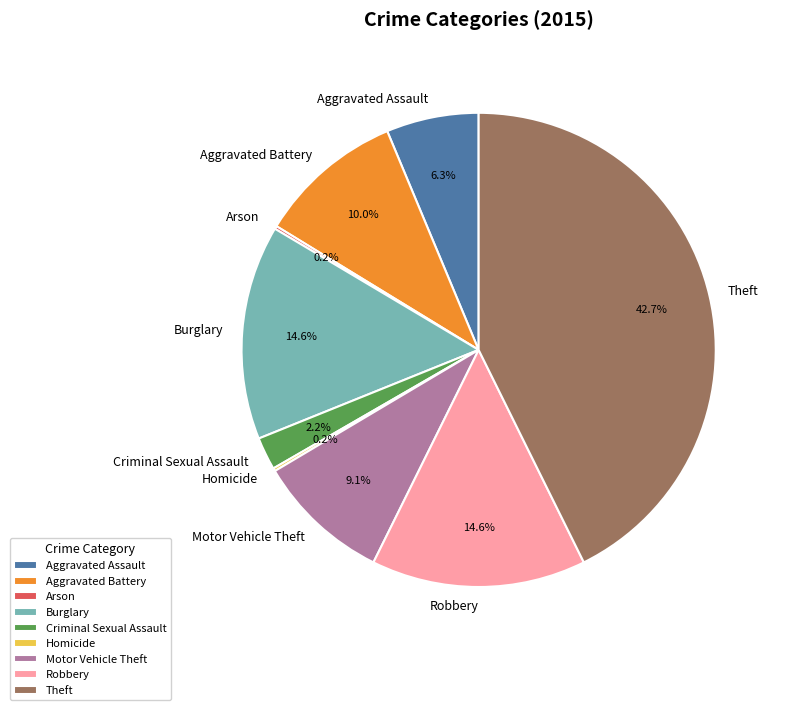

Is the sum of Theft and Criminal Sexual Assault greater than half?

No